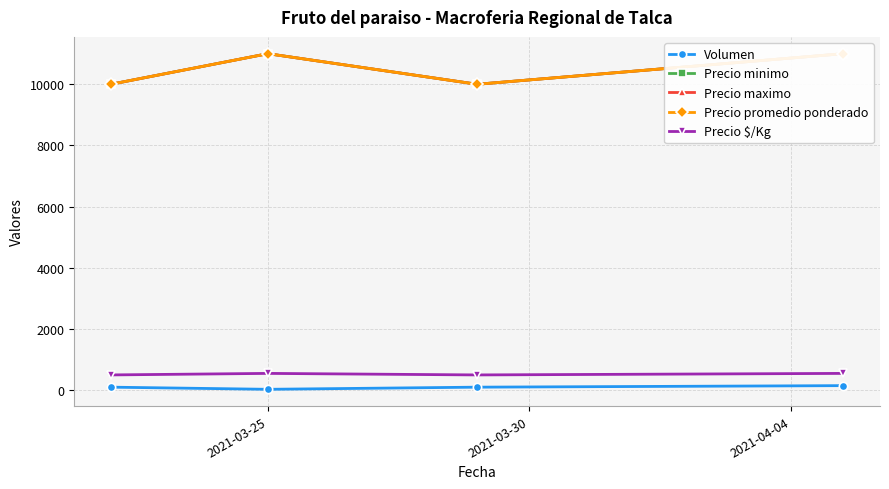

True or false: Precio $/Kg and Volumen cross at least once.

False